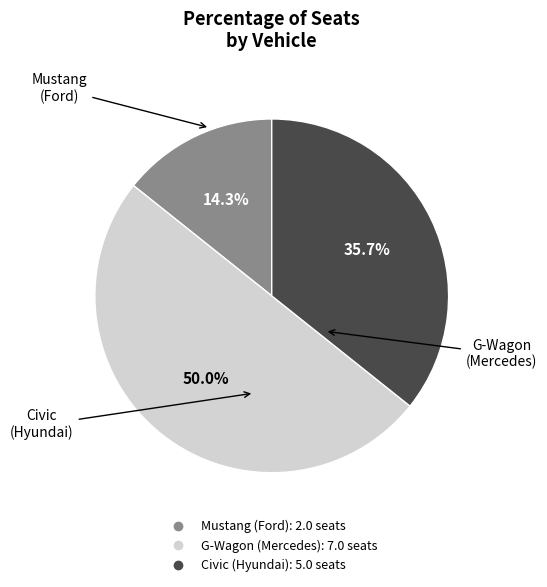

To the nearest percent, what is the difference between the largest and smallest slice percentages?

36%